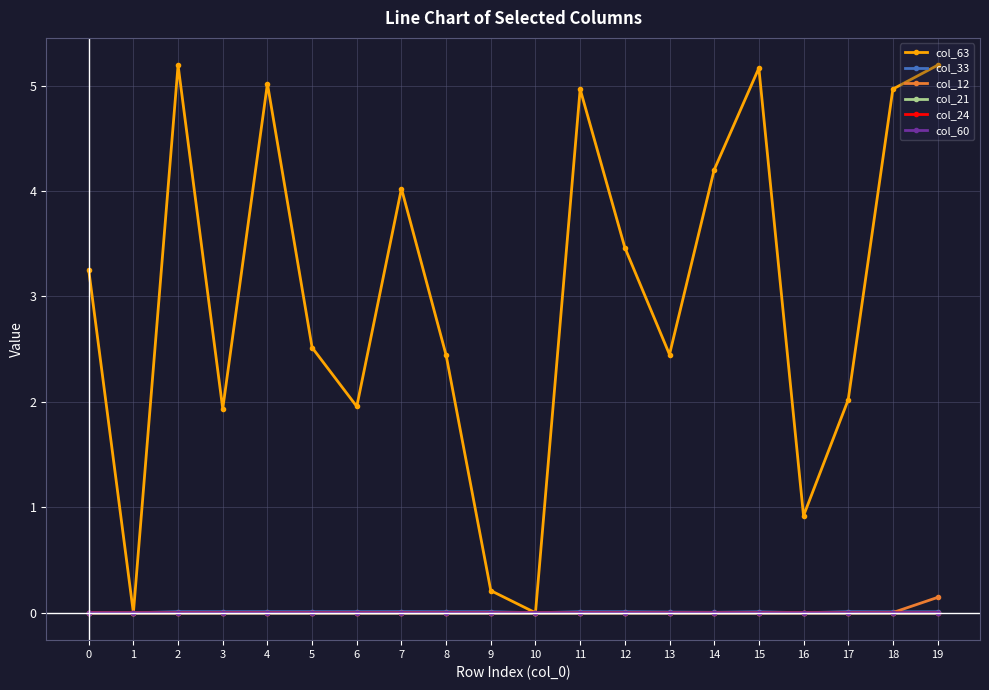

Is the value of col_60 at 19 greater than the value of col_63 at 0?

No